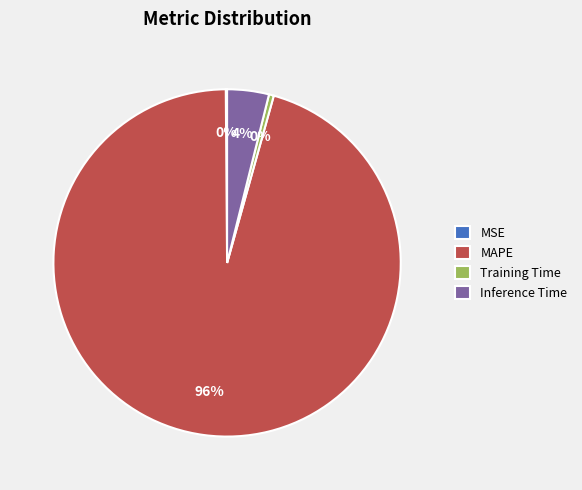

Which slice represents more than half of the pie?

MAPE